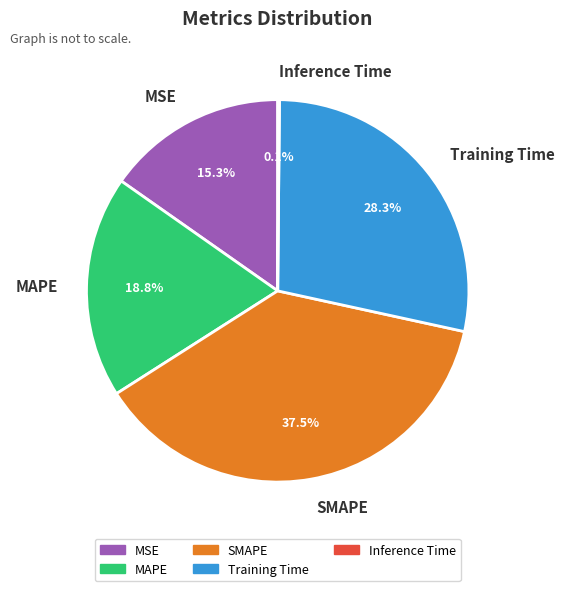

To the nearest percent, what is the average slice percentage?

20%